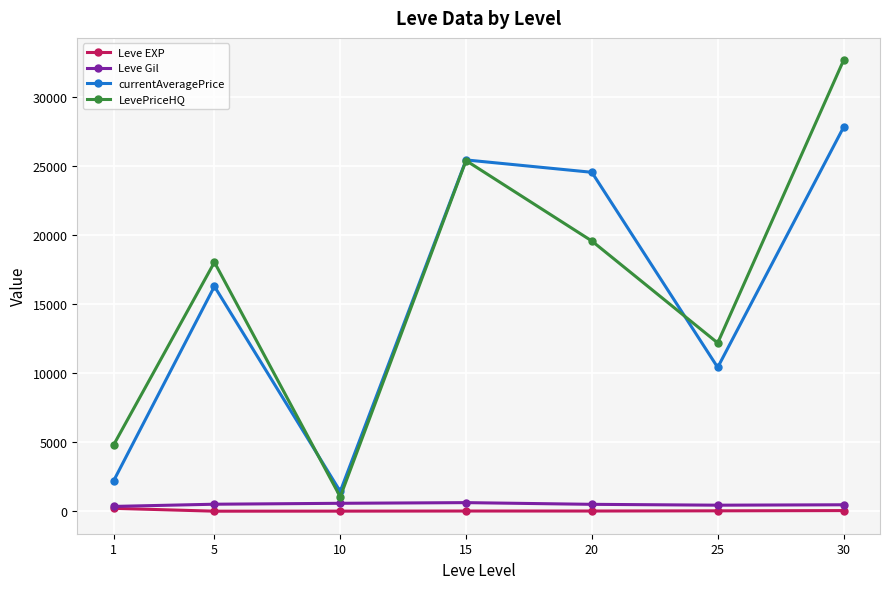

The value of LevePriceHQ at 20 is 12158.7. True or false?

False